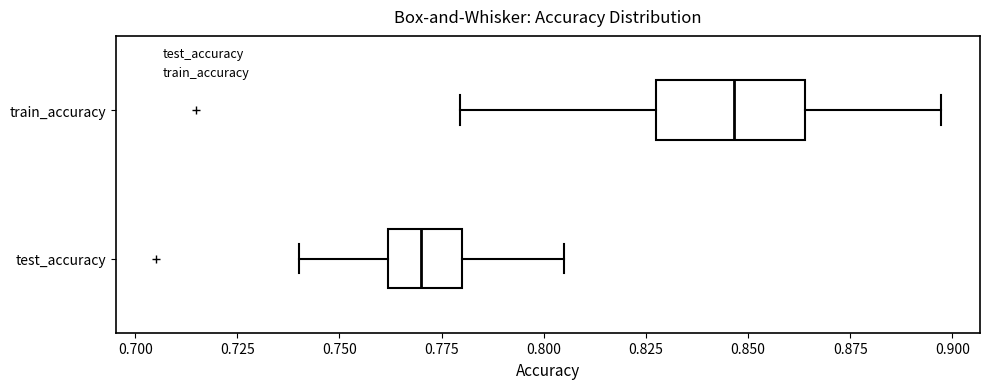

Which box's median line is the furthest to the left?

test_accuracy